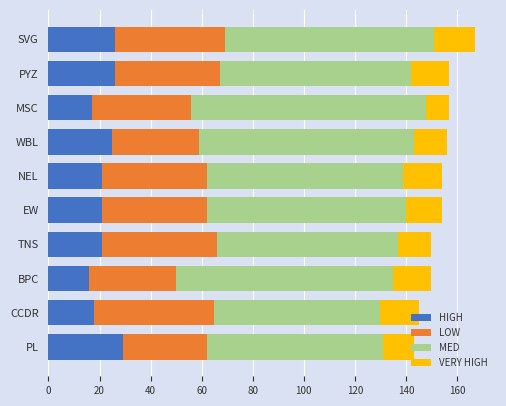

What value does the HIGH series have at PL?

29